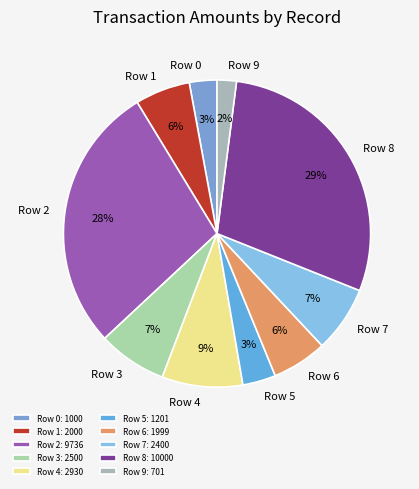

True or false: Row 7 accounts for 19% of the total.

False